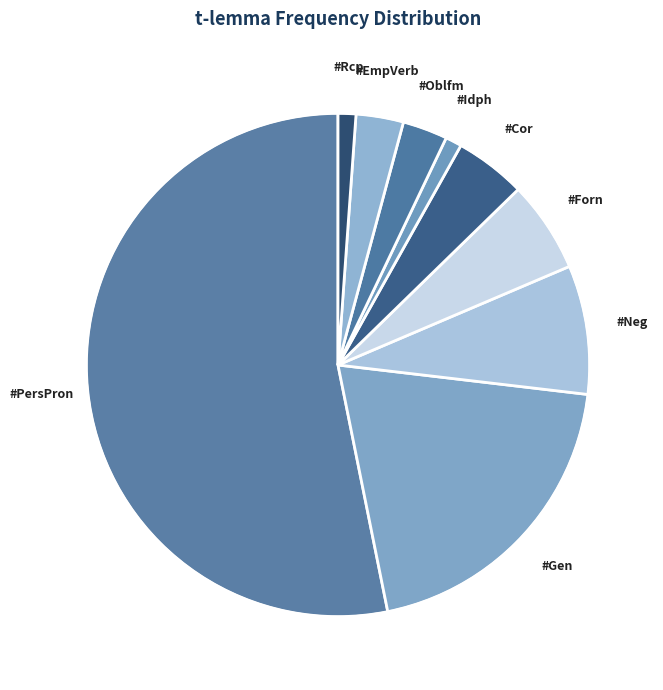

True or false: #EmpVerb accounts for 3% of the total.

True